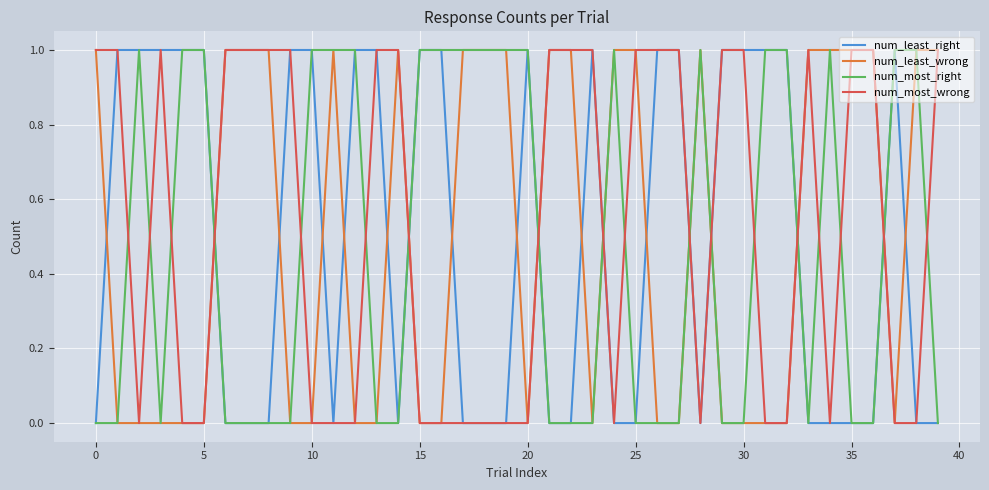

Where is the first local maximum for num_least_wrong?

11